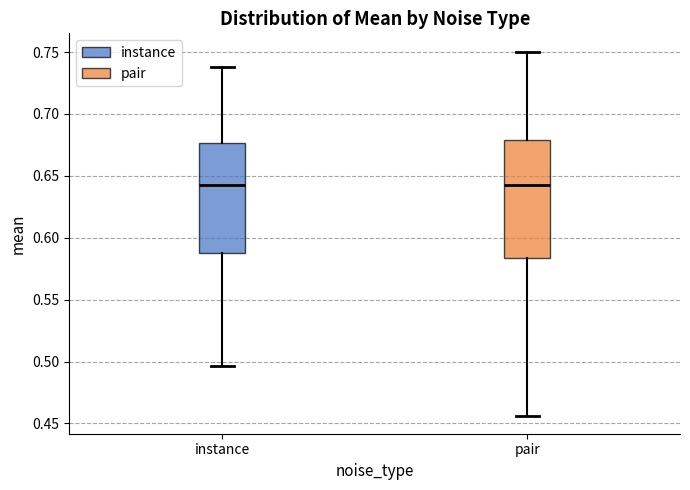

Comparing the boxes themselves (not the whiskers), which one is the tallest?

pair